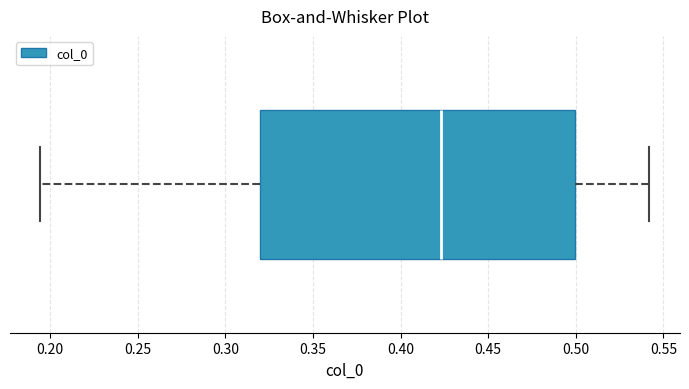

Read this box plot against the x-axis: the position of the median line, the range covered by the box, and the ends of both whiskers. The values are not printed on the chart, so give them approximately, as read against the axis.

median 0.425, box 0.320 to 0.500, whiskers 0.195 to 0.540